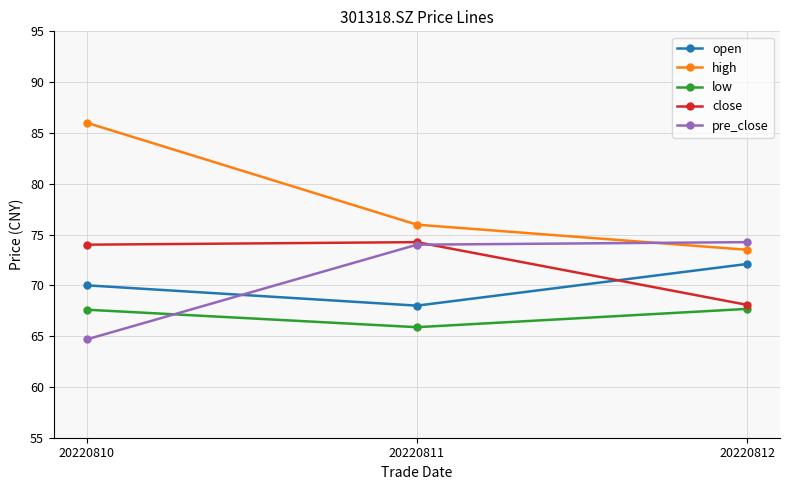

Which category has the highest value across all series?

20220810